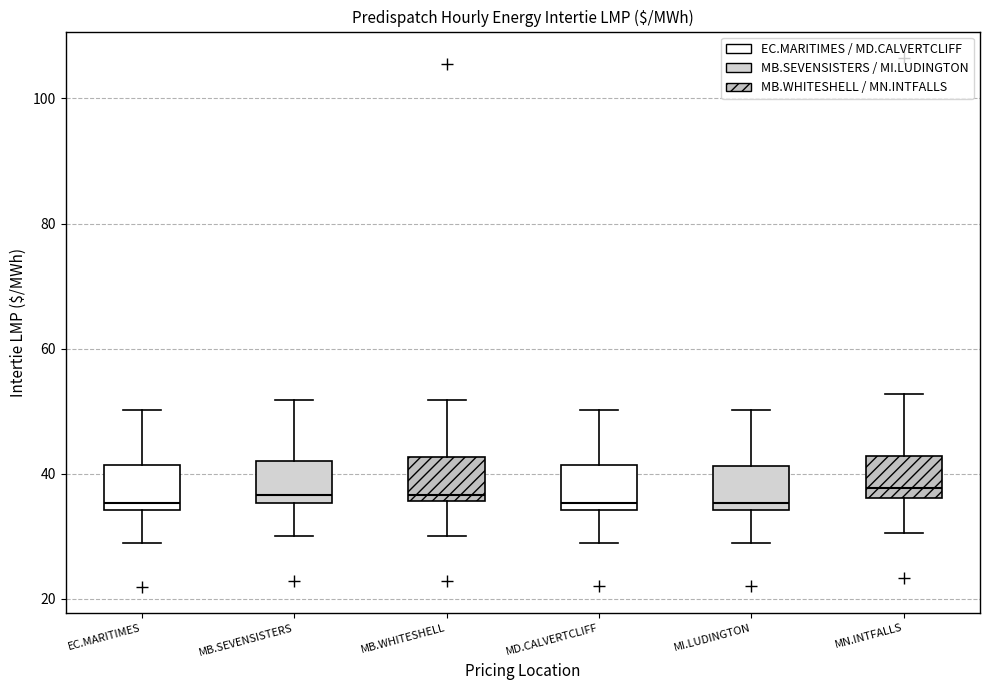

Reading left to right, transcribe this box plot: for each box, give where its median line is, the range the box spans, and where its two whiskers end, as read against the y-axis. The values are not printed on the chart, so give them approximately, as read against the axis.

EC.MARITIMES: median 36, box 34 to 42, whiskers 28 to 50
MB.SEVENSISTERS: median 36 (just above the box's lower edge), box 36 to 42, whiskers 30 to 52
MB.WHITESHELL: median 36 (just above the box's lower edge), box 36 to 42, whiskers 30 to 52
MD.CALVERTCLIFF: median 36, box 34 to 42, whiskers 28 to 50
MI.LUDINGTON: median 36, box 34 to 42, whiskers 30 to 50
MN.INTFALLS: median 38, box 36 to 42, whiskers 30 to 52